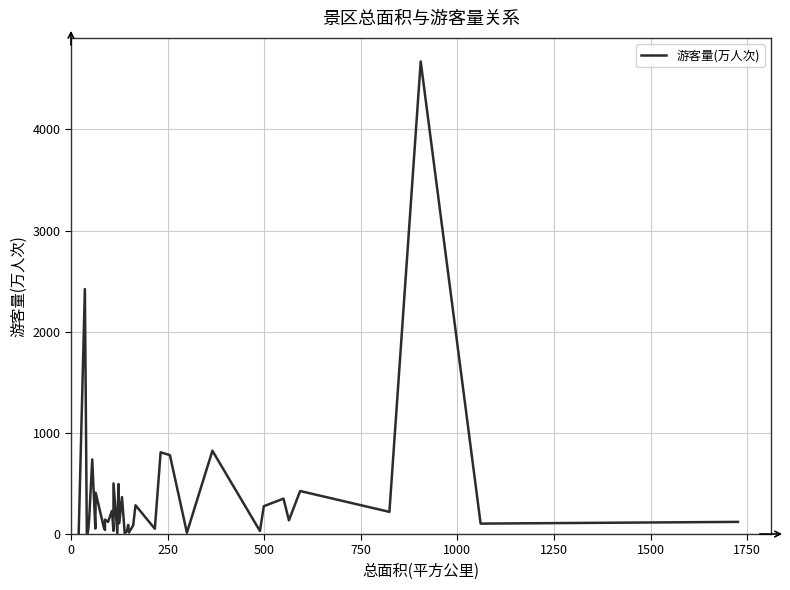

How many interior local valleys (lower than both neighbors) does the data have?

15